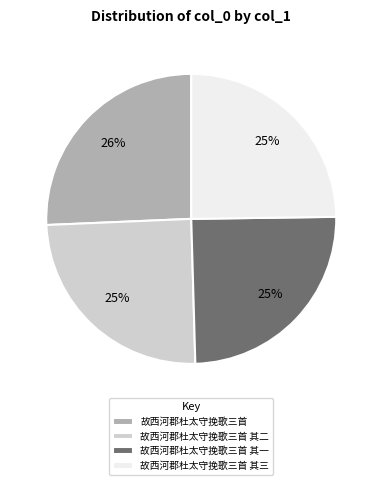

What is the largest slice in the pie chart?

故西河郡杜太守挽歌三首